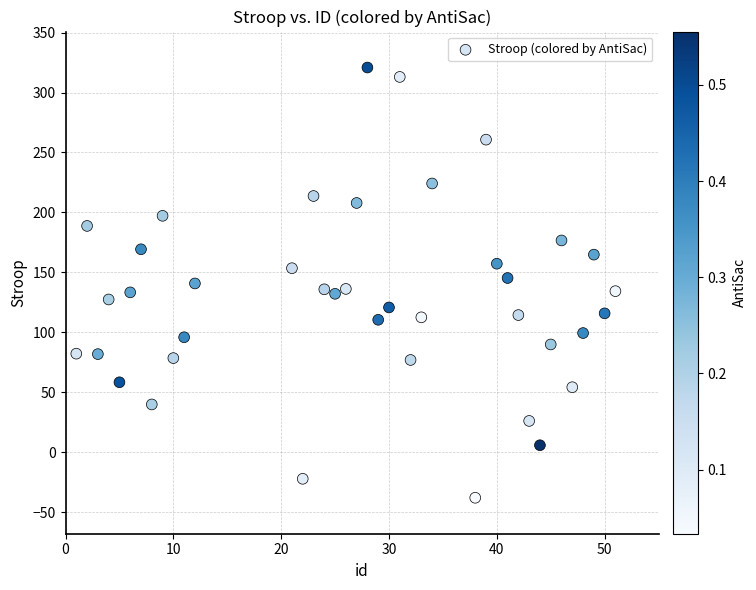

What is the range of X values (max minus min)?

50.0